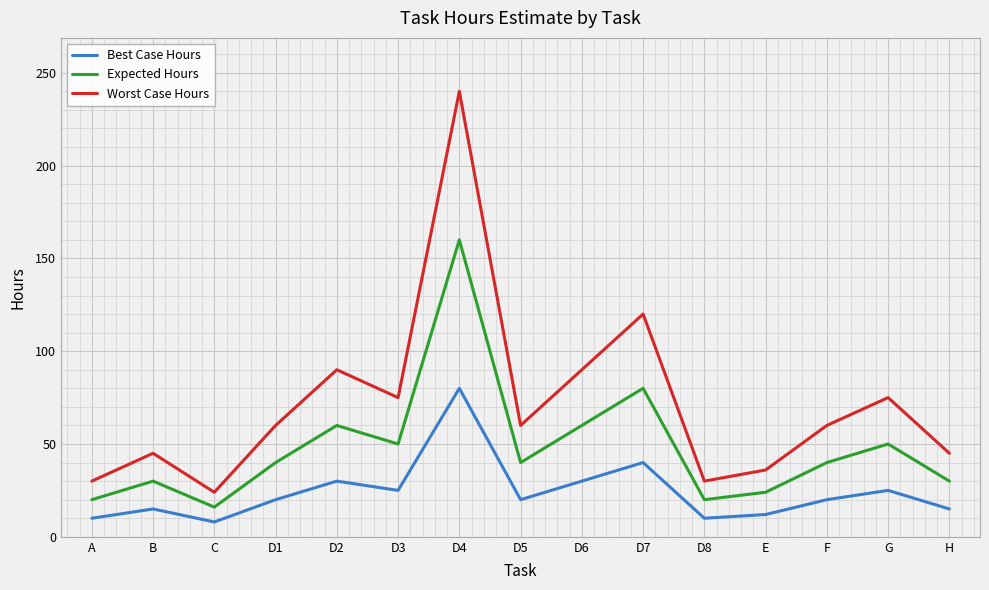

What is the maximum value for Worst Case Hours?

240